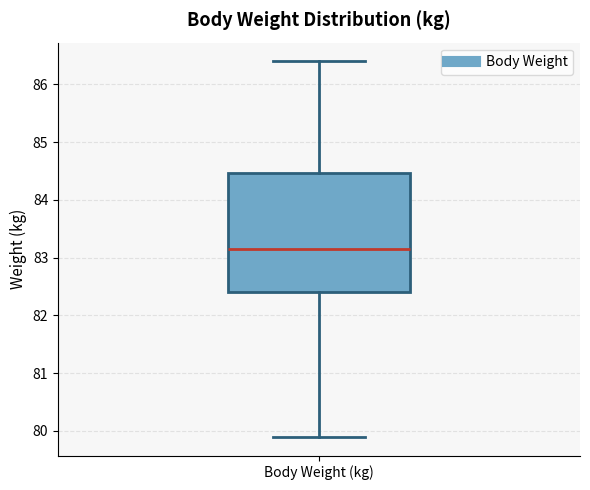

Read this box plot against the y-axis: the position of the median line, the range covered by the box, and the ends of both whiskers. The values are not printed on the chart, so give them approximately, as read against the axis.

median 83.2, box 82.4 to 84.5, whiskers 79.9 to 86.4